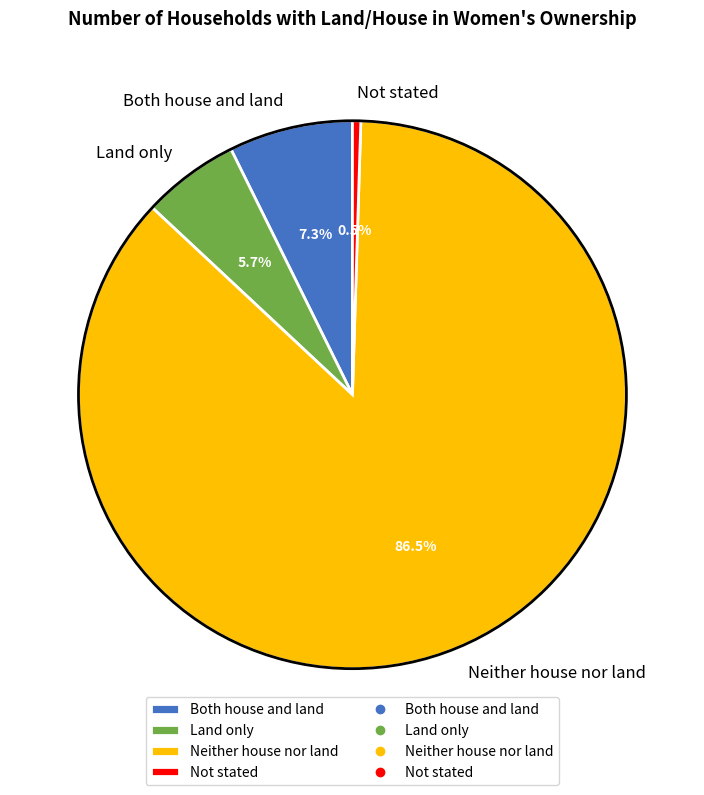

Which has a higher value, Land only or Neither house nor land?

Neither house nor land